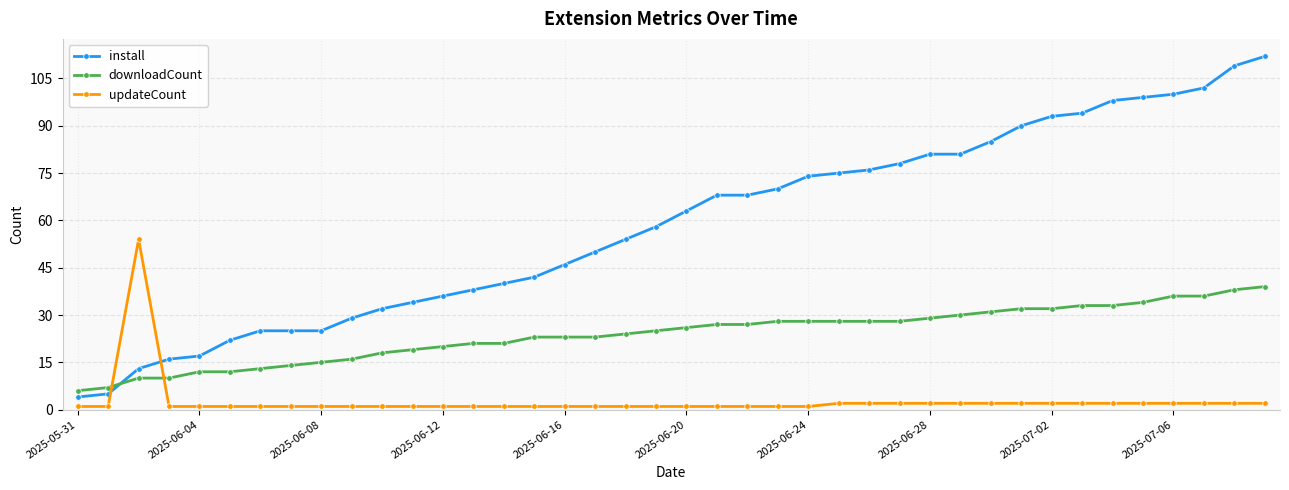

What is the value of the downloadCount point at the 33rd from the left?

32